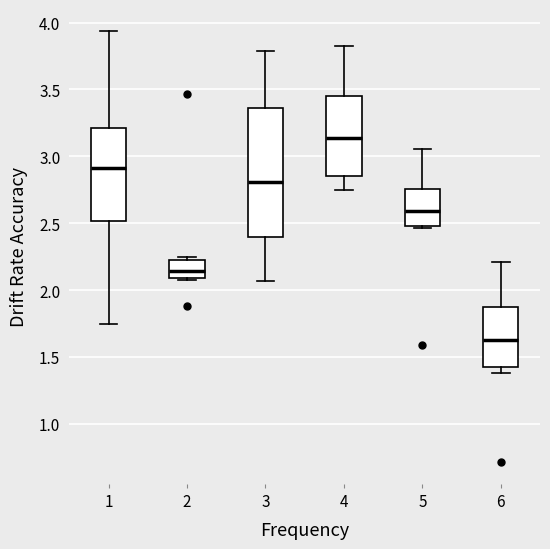

Where does the median line of the box at x = 3 sit on the y-axis? The values are not printed on the chart, so give them approximately, as read against the axis.

2.80